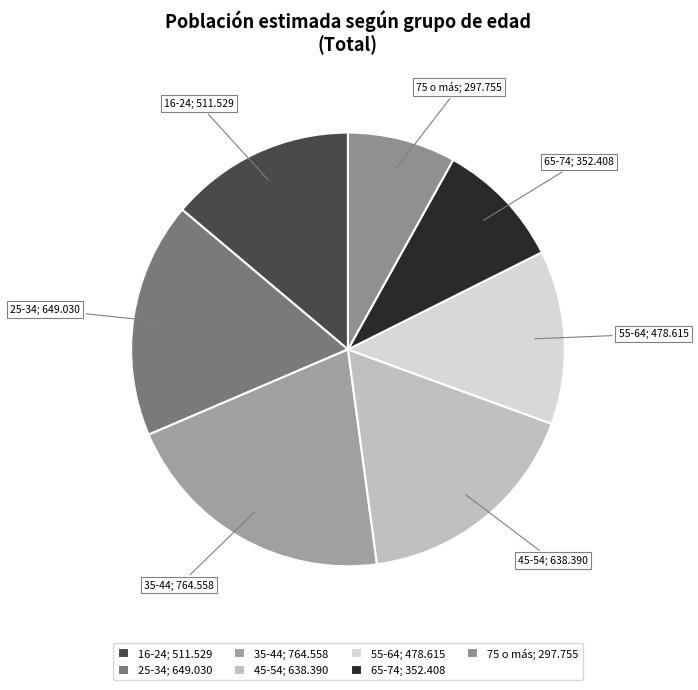

How many slices are in this pie chart?

7